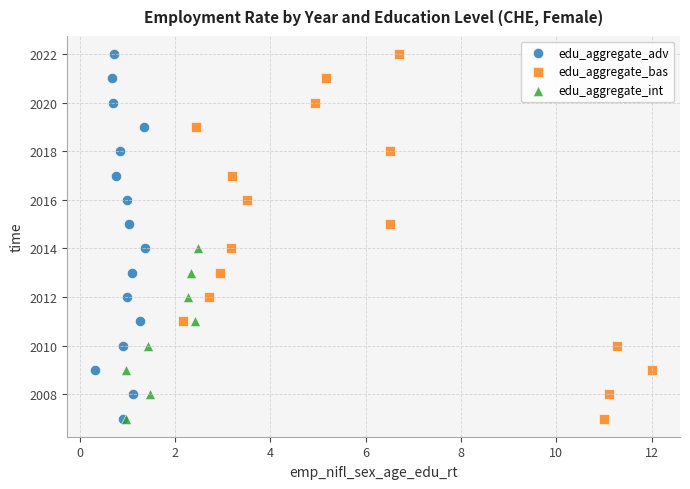

What are all the series names shown in the legend?

edu_aggregate_adv, edu_aggregate_bas, edu_aggregate_int